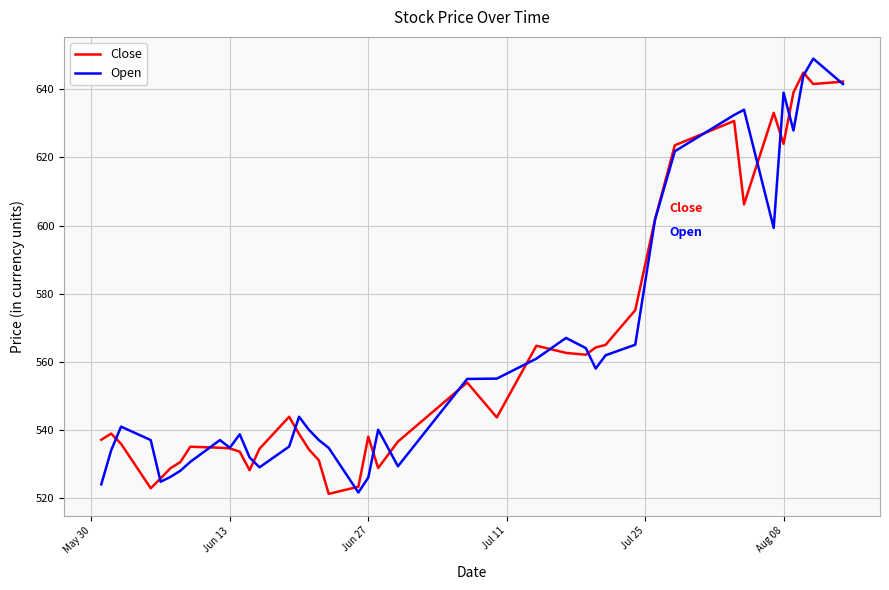

Which series has the largest range (max minus min)?

Open